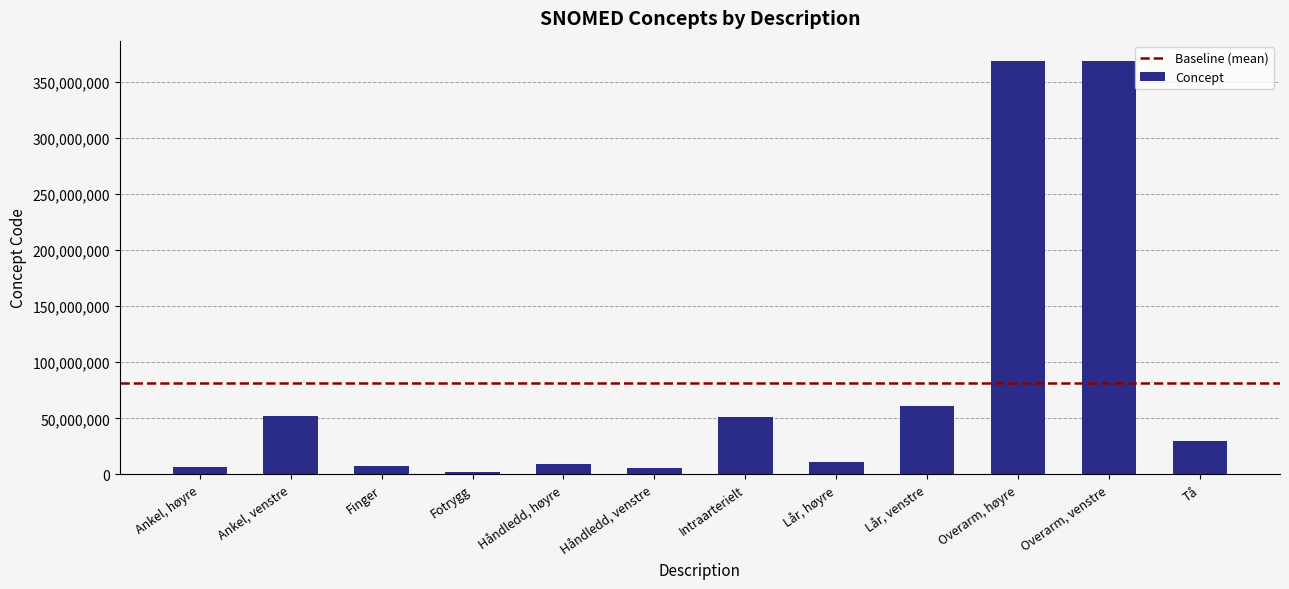

Rank the categories by value from lowest to highest.

Fotrygg, Håndledd, venstre, Ankel, høyre, Finger, Håndledd, høyre, Lår, høyre, Tå, Intraarterielt, Ankel, venstre, Lår, venstre, Overarm, venstre, Overarm, høyre